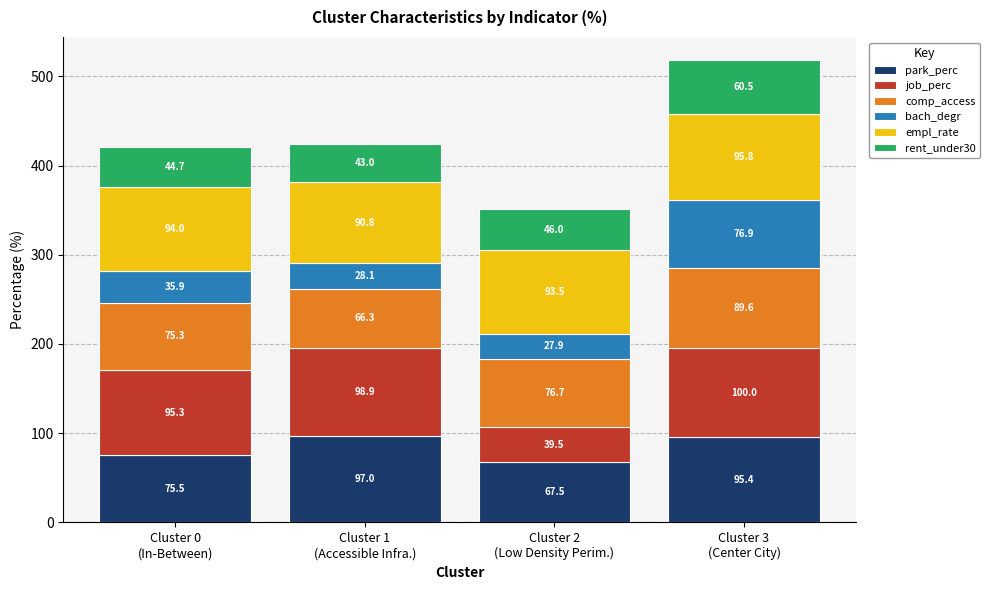

Does the chart contain any negative values?

No